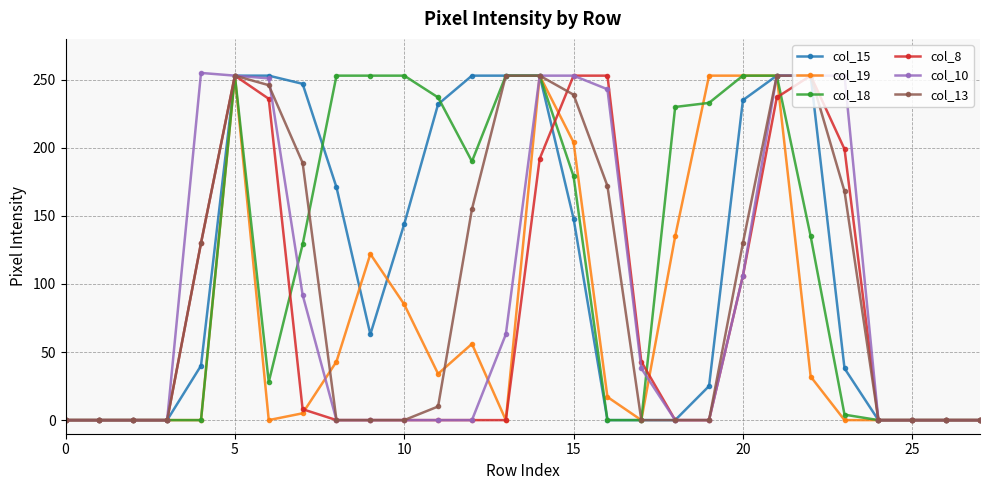

What is the greatest value displayed?

255